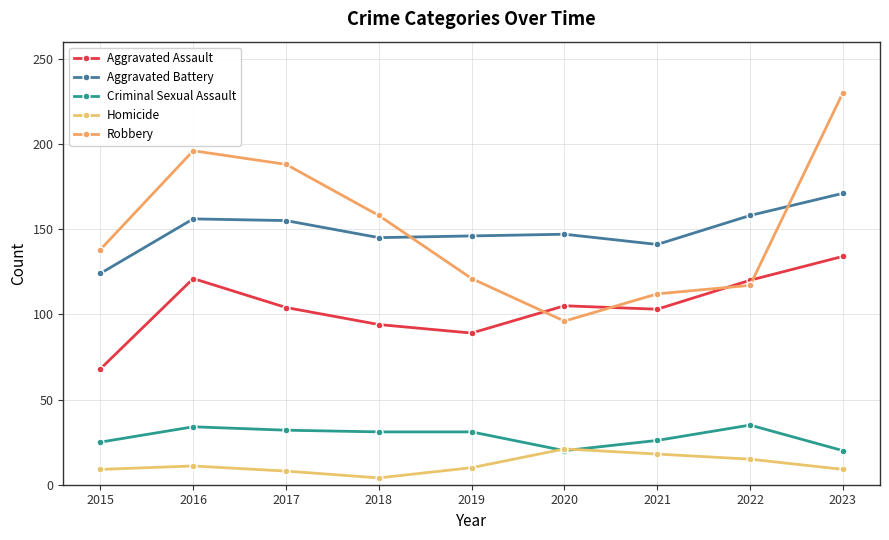

True or false: Homicide and Aggravated Assault cross at least once.

False